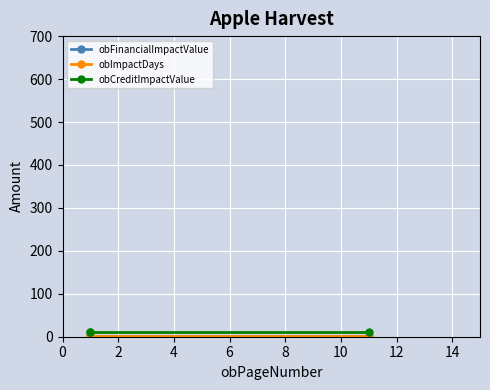

What are all the series names shown in the legend?

obFinancialImpactValue, obImpactDays, obCreditImpactValue